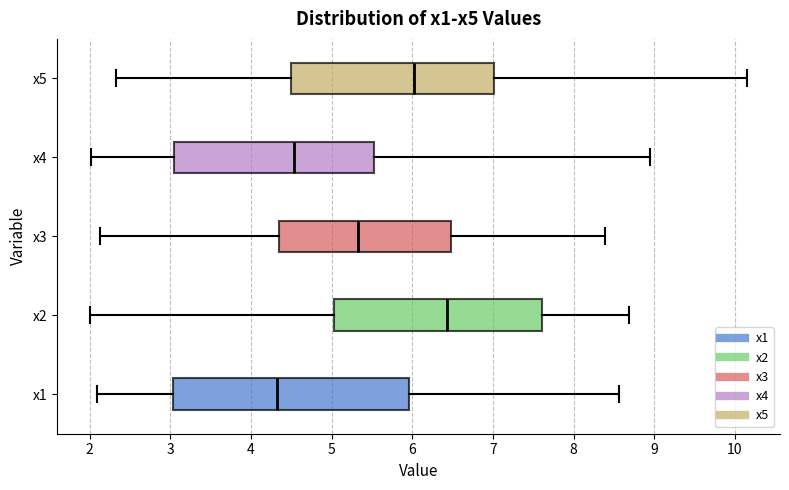

Reading bottom to top, read every box against the x-axis: the position of its median line, the range the box covers, and the ends of its whiskers. The values are not printed on the chart, so give them approximately, as read against the axis.

x1: median 4.3, box 3.0 to 6.0, whiskers 2.1 to 8.6
x2: median 6.4, box 5.0 to 7.6, whiskers 2.0 to 8.7
x3: median 5.3, box 4.3 to 6.5, whiskers 2.1 to 8.4
x4: median 4.5, box 3.0 to 5.5, whiskers 2.0 to 8.9
x5: median 6.0, box 4.5 to 7.0, whiskers 2.3 to 10.2